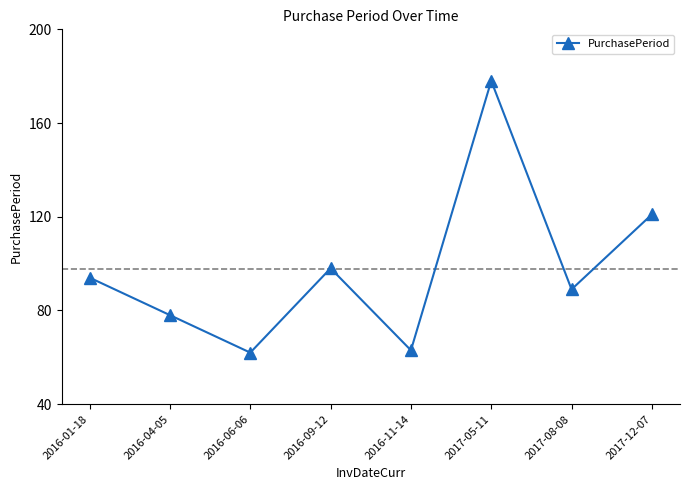

What is the sum of the values at 2016-06-06 and 2016-04-05?

140